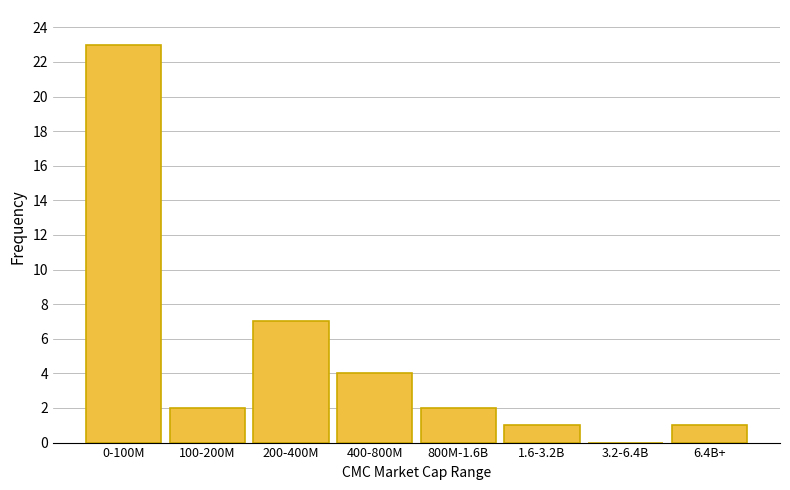

Reading right to left, extract all data points from this chart.

6.4B+=1	3.2-6.4B=0	1.6-3.2B=1	800M-1.6B=2	400-800M=4	200-400M=7	100-200M=2	0-100M=23